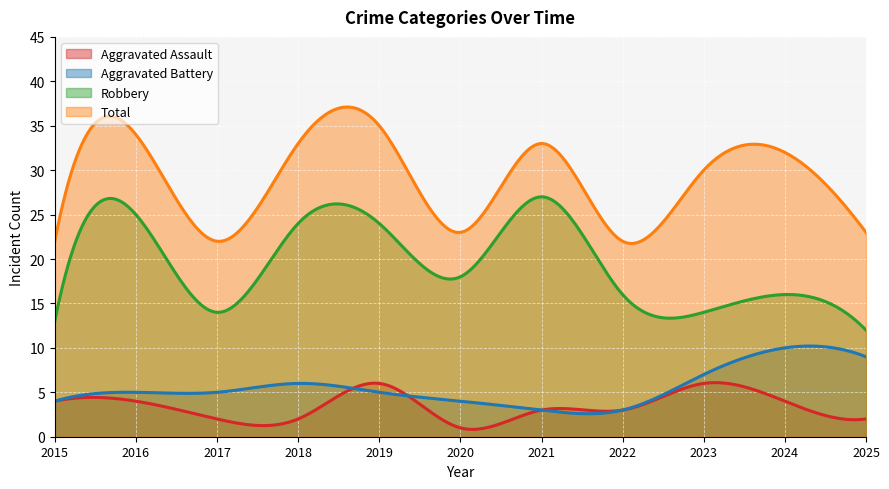

What is the sum of the Aggravated Assault values at 2024 and 2016?

8